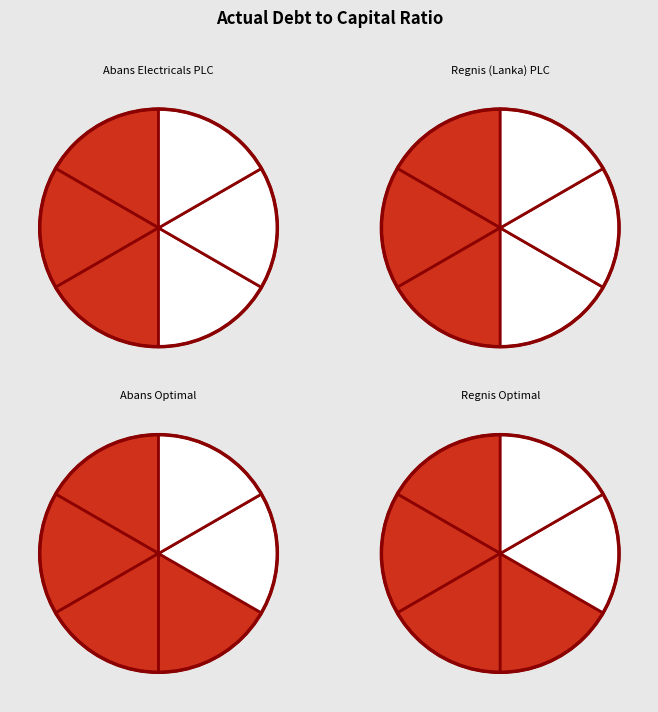

What percentage do Regnis (Lanka) PLC and Abans Electricals PLC together represent?

100.0%